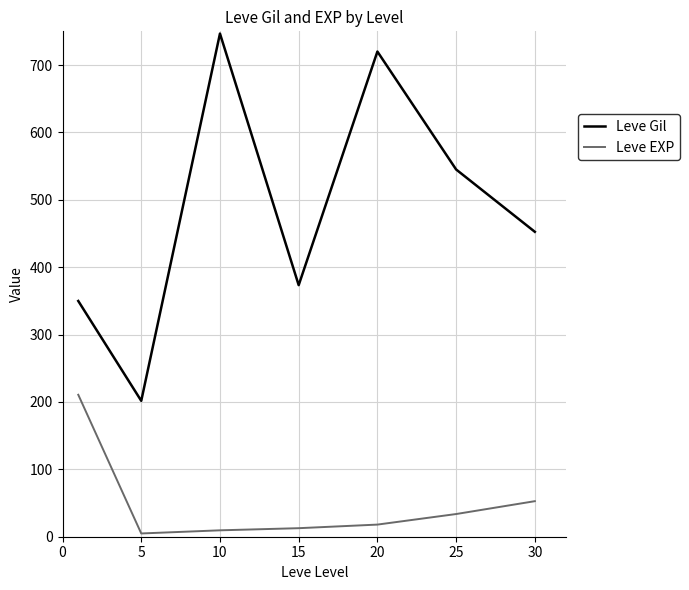

List the series in order of their peak value, highest first.

Leve Gil, Leve EXP